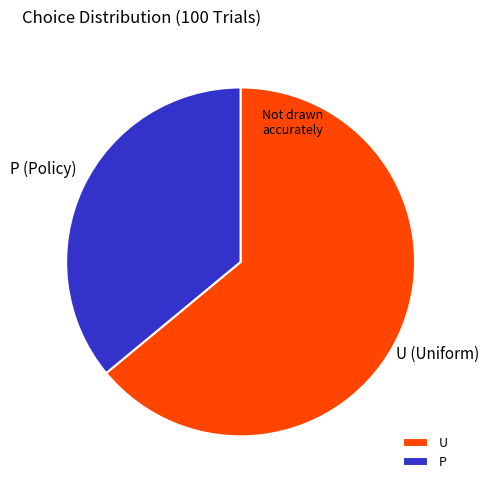

Is it true that P is 36% of the pie?

True